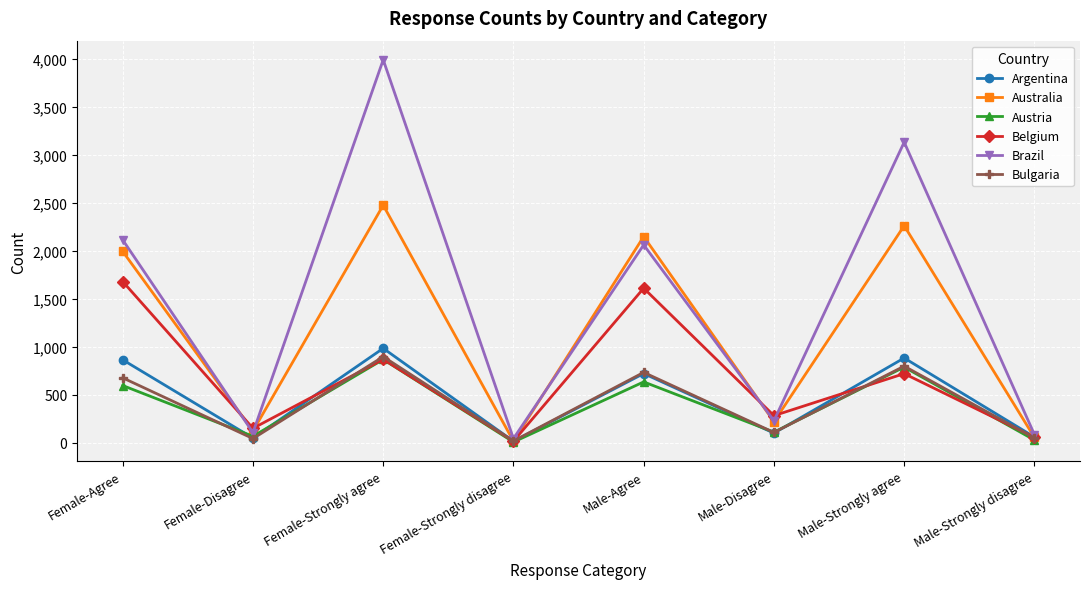

At which category does Argentina reach its first local peak?

Female-Strongly agree